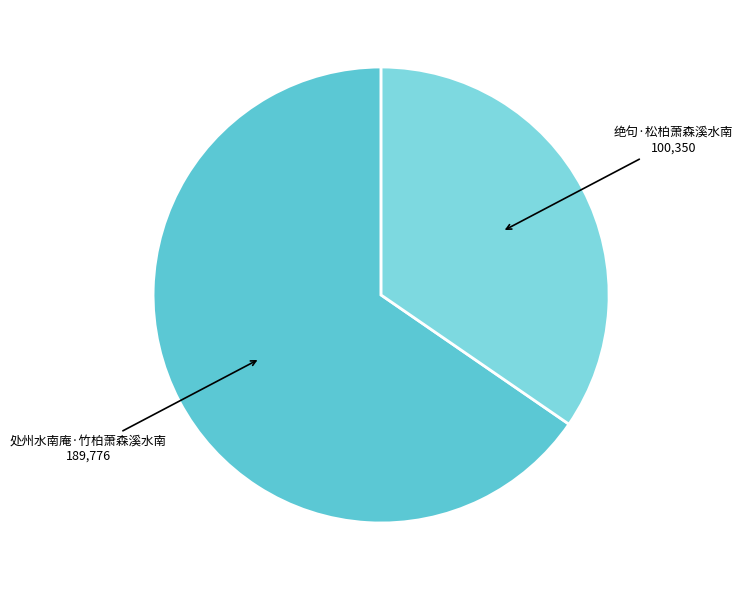

Combined, do 绝句·松柏萧森溪水南 and 处州水南庵·竹柏萧森溪水南 account for over 50%?

Yes